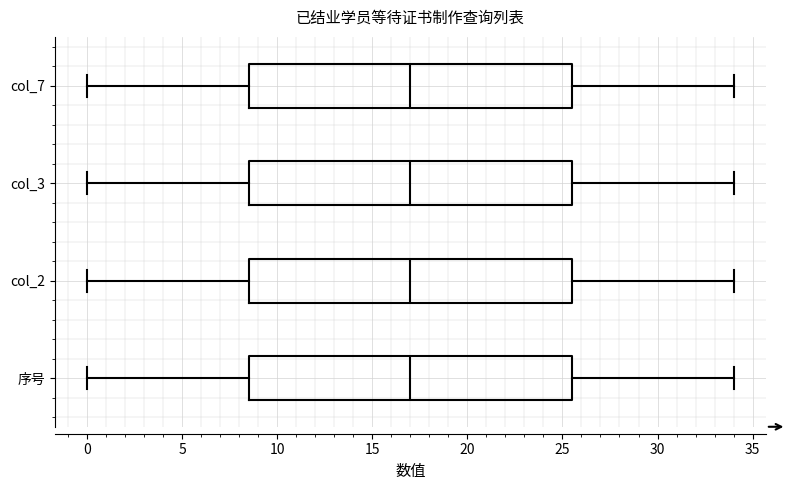

Where does the left whisker of the box for col_2 end on the x-axis? The values are not printed on the chart, so give them approximately, as read against the axis.

0.0